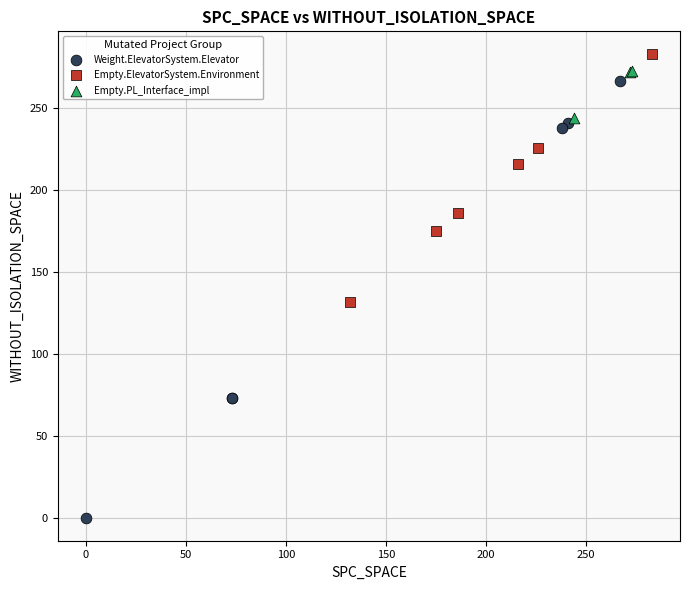

Which series has the widest spread of Y values?

Weight.ElevatorSystem.Elevator